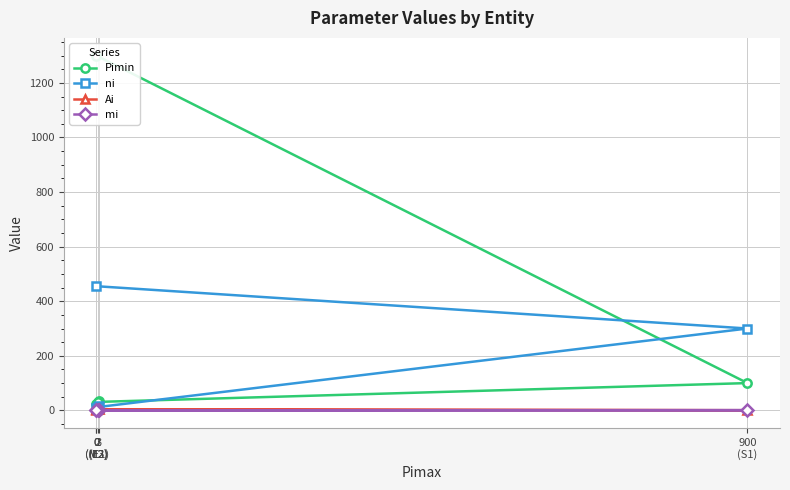

Rank the series at 3
(E1) from highest to lowest value.

Pimin, ni, Ai, mi